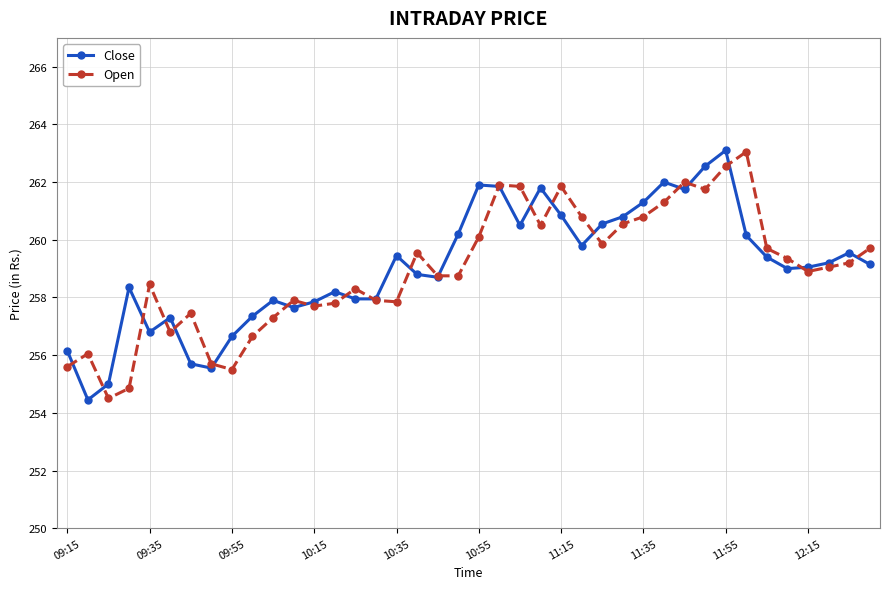

What is the value of the Open point at the 16th from the left?

257.9